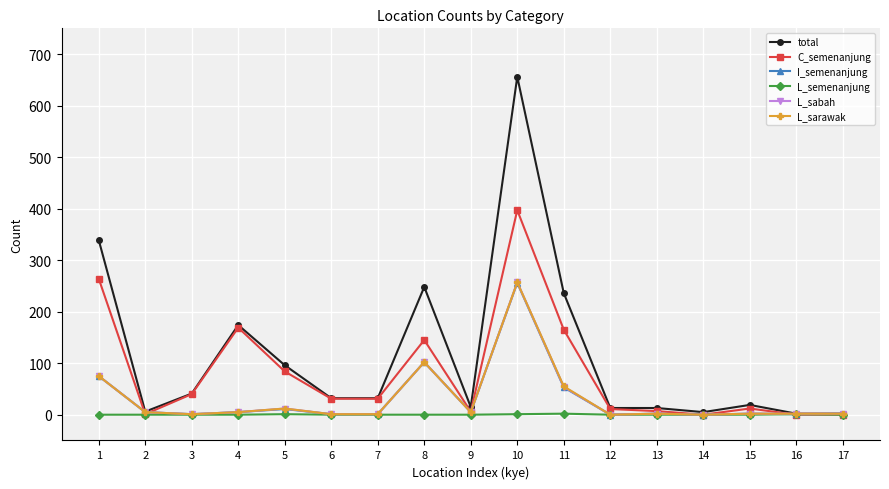

Where does the C_semenanjung series first go above 31?

1